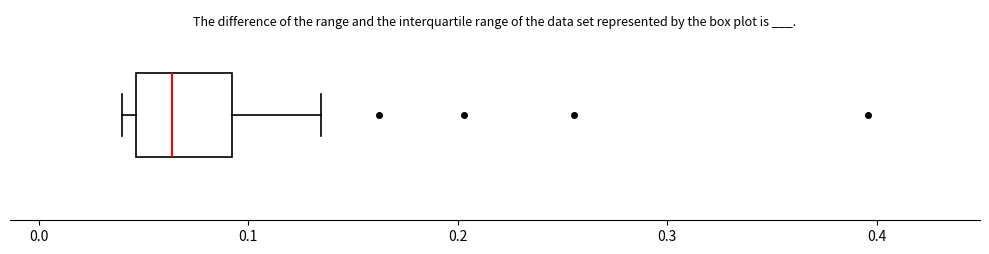

Read this box plot against the x-axis: the position of the median line, the range covered by the box, and the ends of both whiskers. The values are not printed on the chart, so give them approximately, as read against the axis.

median 0.06, box 0.05 to 0.09, whiskers 0.04 to 0.13